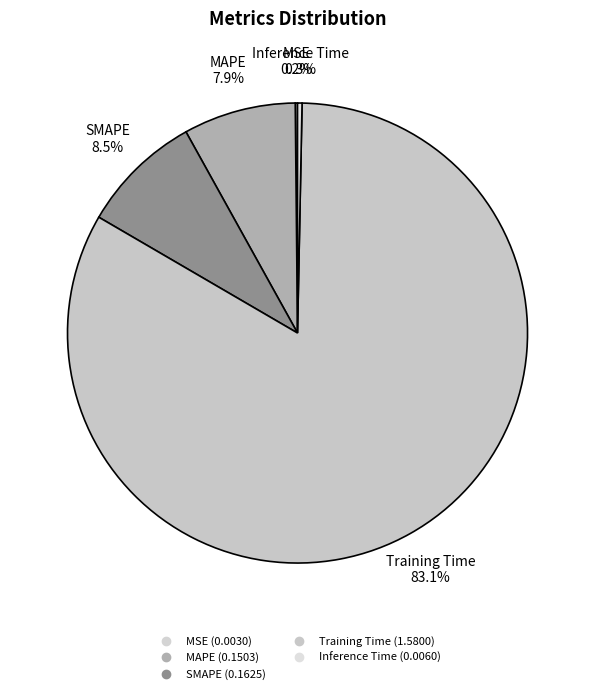

How many slices are in this pie chart?

5